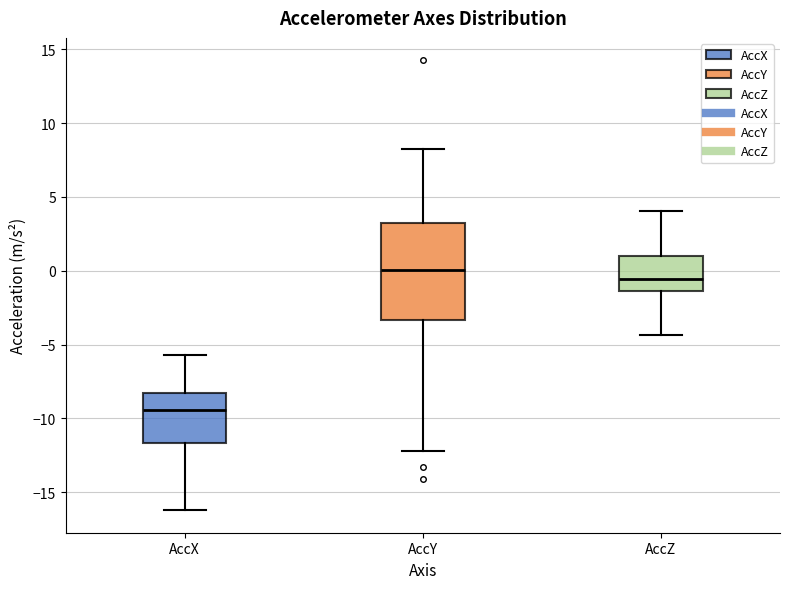

Where is the lower edge of the box for AccY on the y-axis? The values are not printed on the chart, so give them approximately, as read against the axis.

-3.5